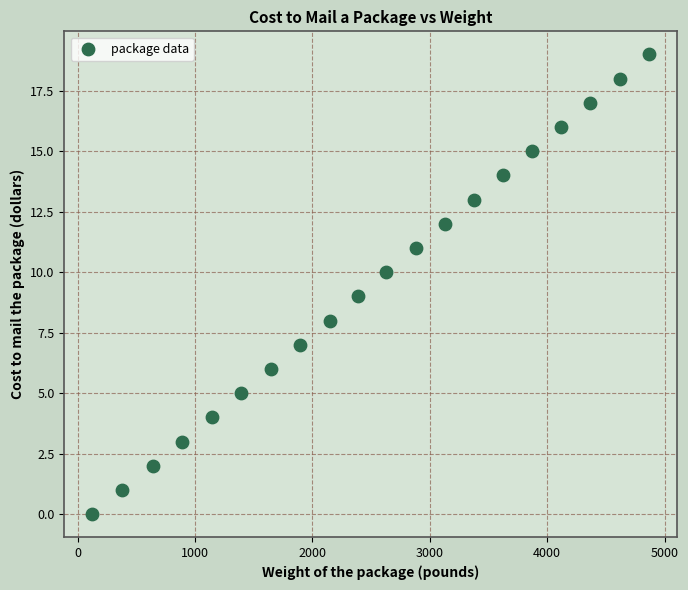

What is the range of X values (max minus min)?

4747